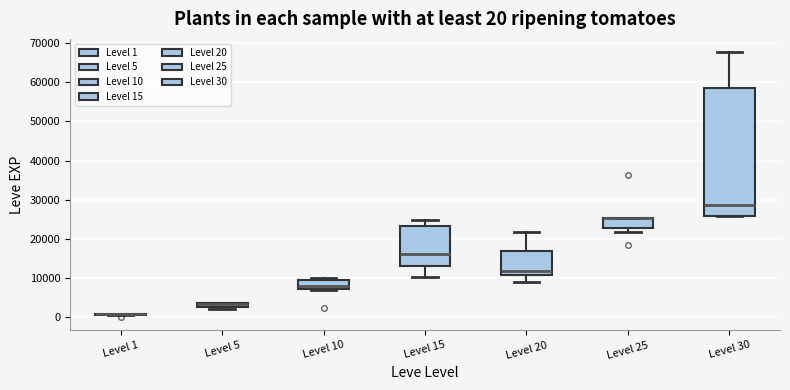

Which box is the tallest, from its lower edge to its upper edge?

Level 30